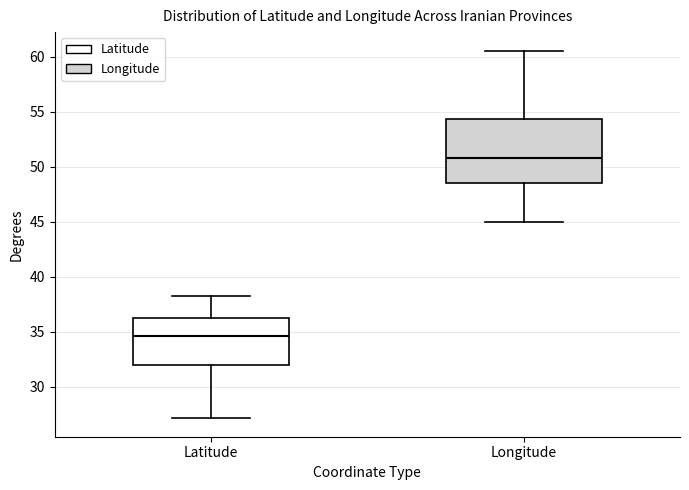

Which box has the highest median line?

Longitude